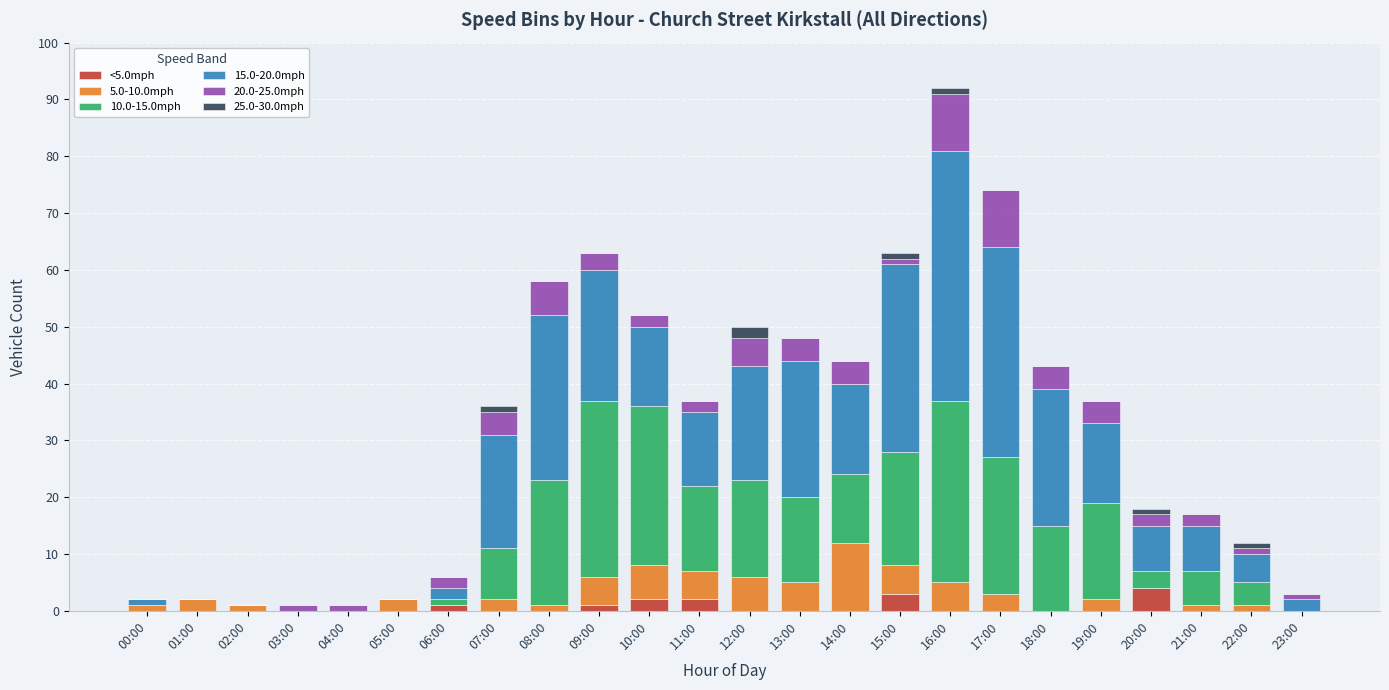

Is it true that <5.0mph equals 1 at 06:00?

True